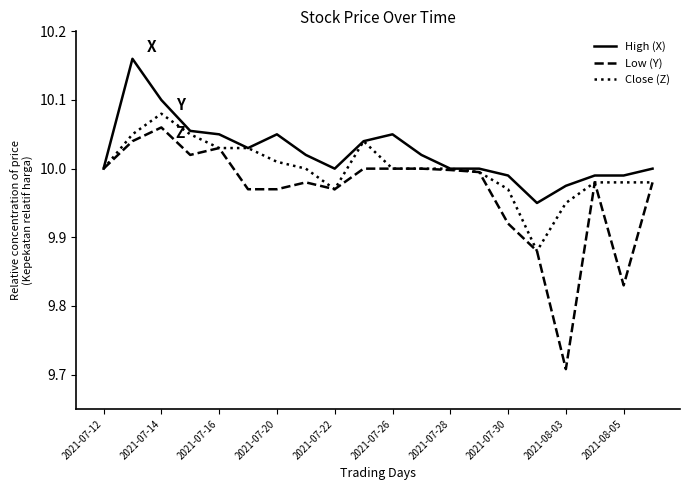

Rank the series by their maximum value, from highest to lowest.

High (X), Close (Z), Low (Y)